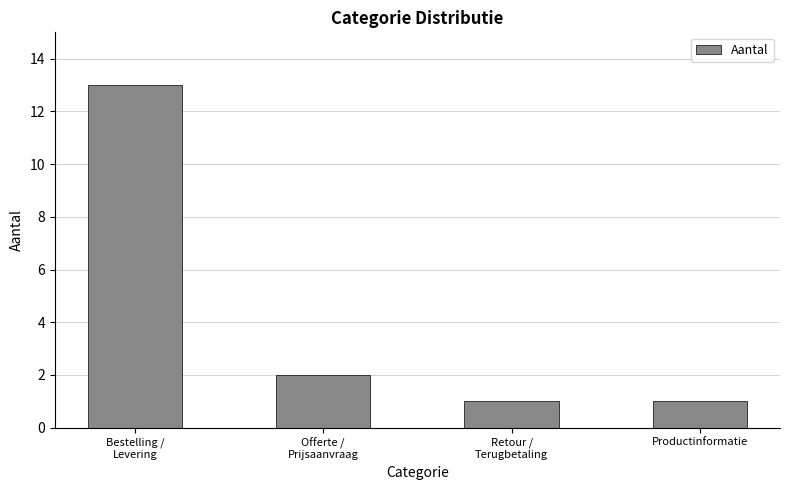

What is the label of the 4th bar from the right?

Bestelling /
Levering